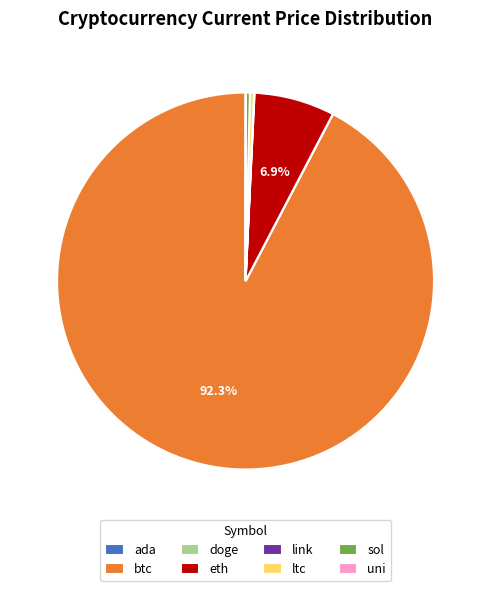

Which slice is the largest?

btc